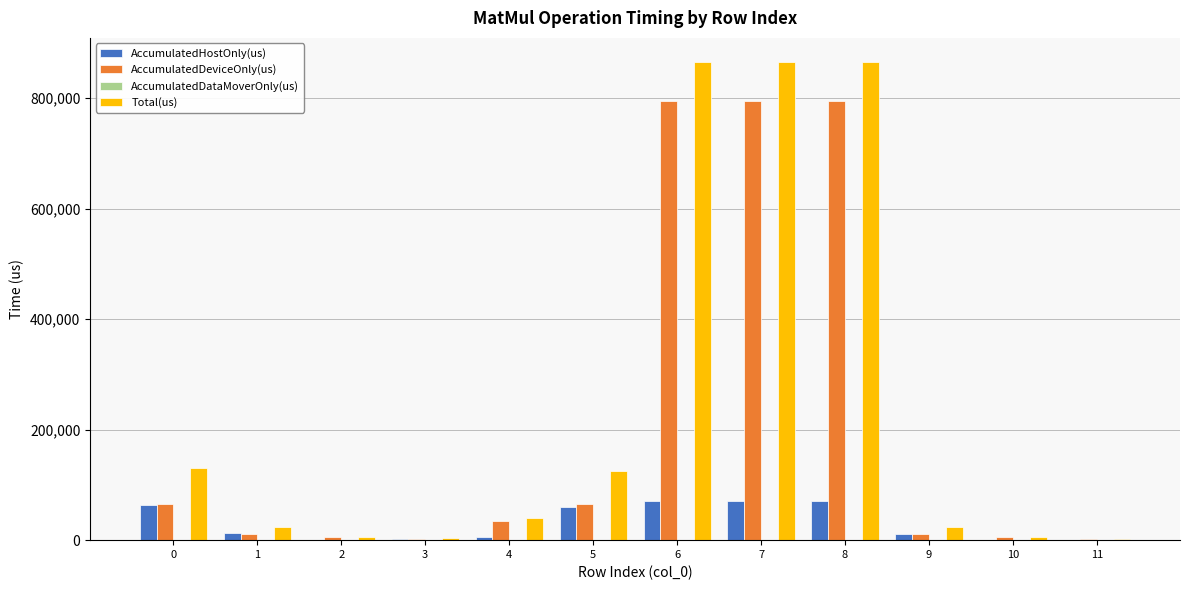

Between 1 and 7, which series saw the biggest shift?

Total(us)